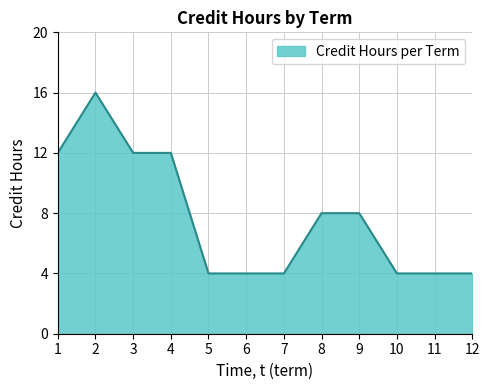

What is the approximate value at 5?

4